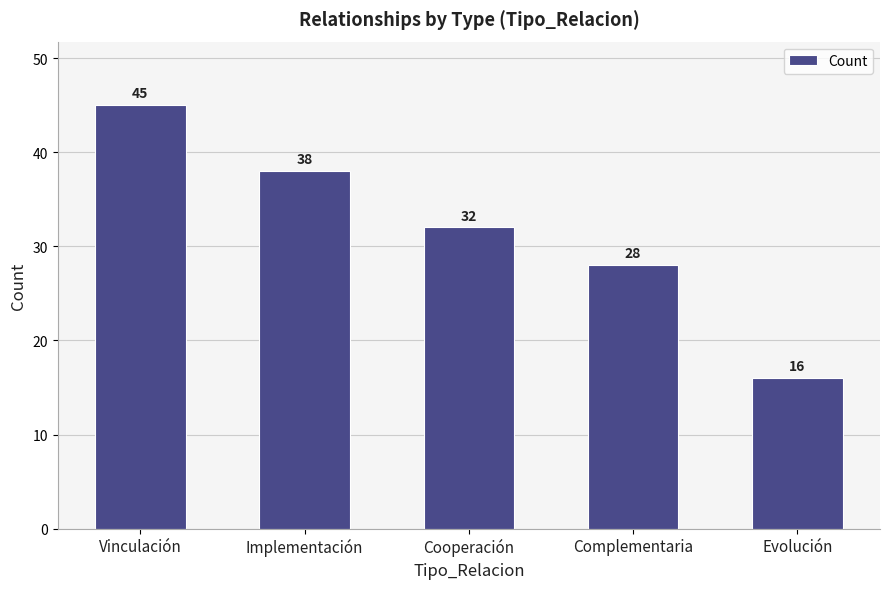

What position from the right is Implementación?

4